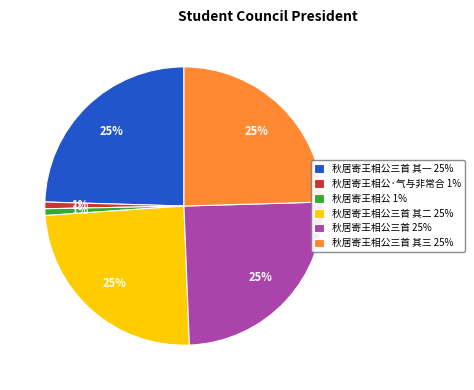

The 秋居寄王相公三首 25% slice represents 33% of the pie. True or false?

False